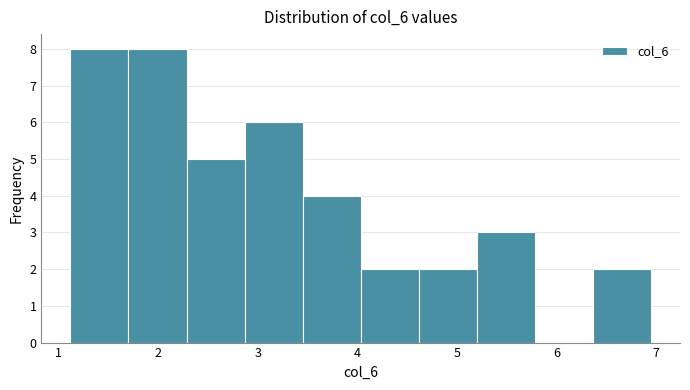

Reading left to right, transcribe this chart: for each bar, give the range it covers on the x-axis and its height. Neither the bar edges nor the heights are printed on the chart, so give them approximately, as read against the axes.

1.1 to 1.7: 8
1.7 to 2.3: 8
2.3 to 2.9: 5
2.9 to 3.5: 6
3.5 to 4.0: 4
4.0 to 4.6: 2
4.6 to 5.2: 2
5.2 to 5.8: 3
5.8 to 6.4: 0
6.4 to 7.0: 2